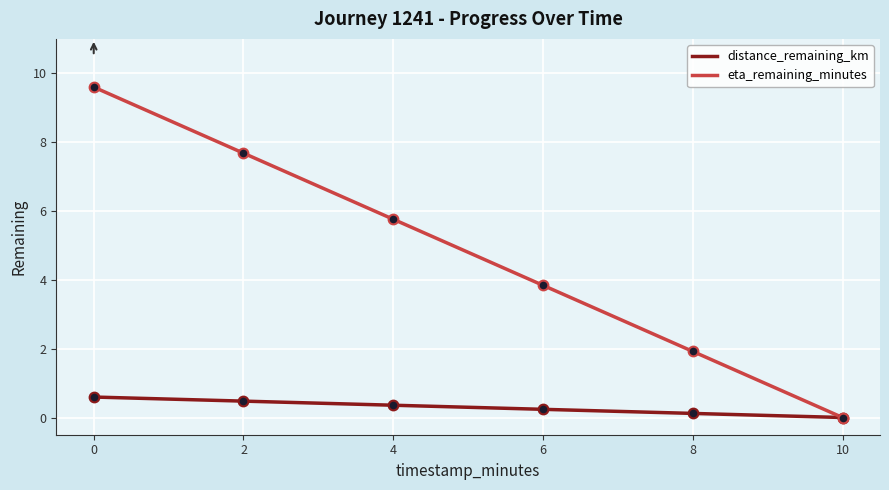

How many data points in eta_remaining_minutes are less than 5?

3